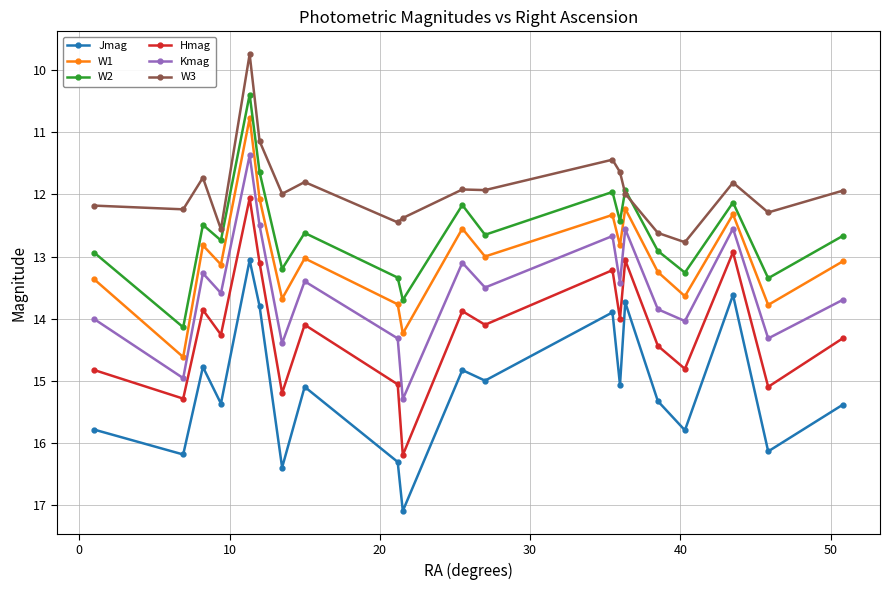

How many interior local peaks does the Hmag series have?

8